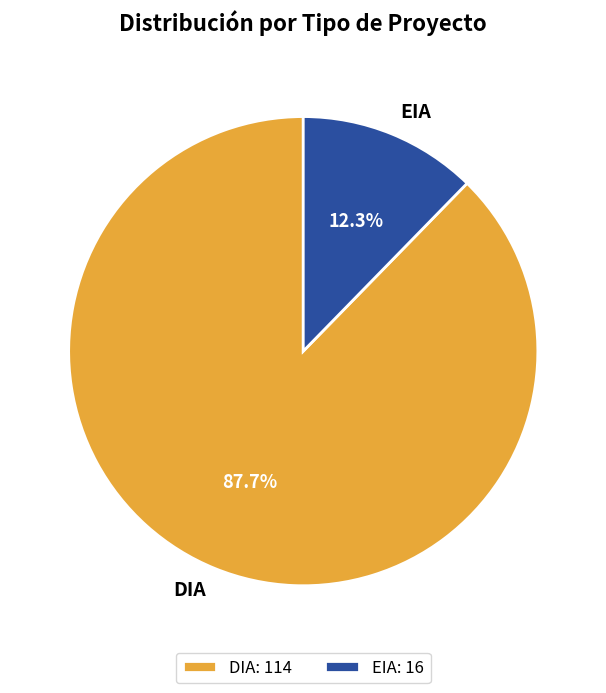

Rank the categories by value from lowest to highest.

EIA, DIA